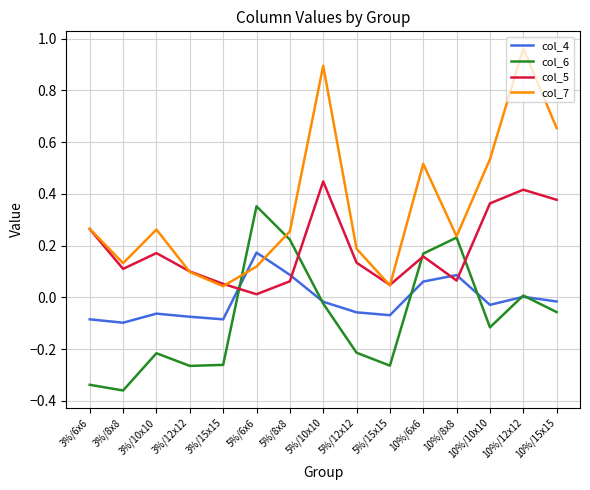

Which series changed the most between 5%/12x12 and 5%/15x15?

col_7